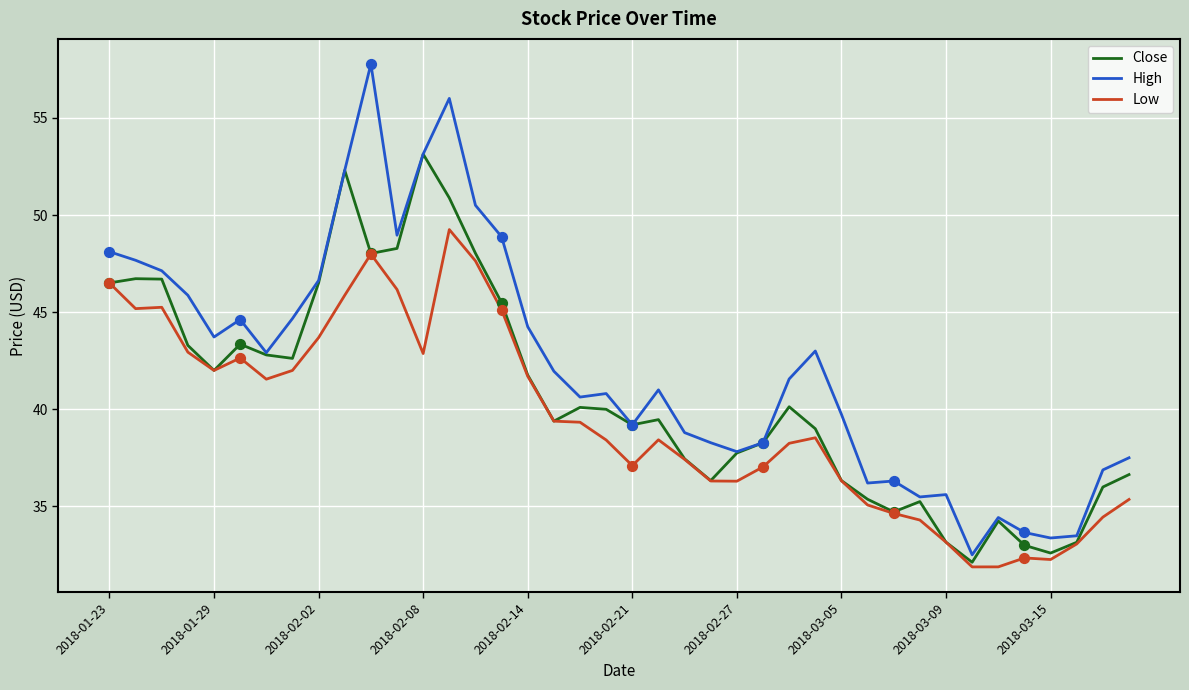

Which series has the largest total across all categories?

High